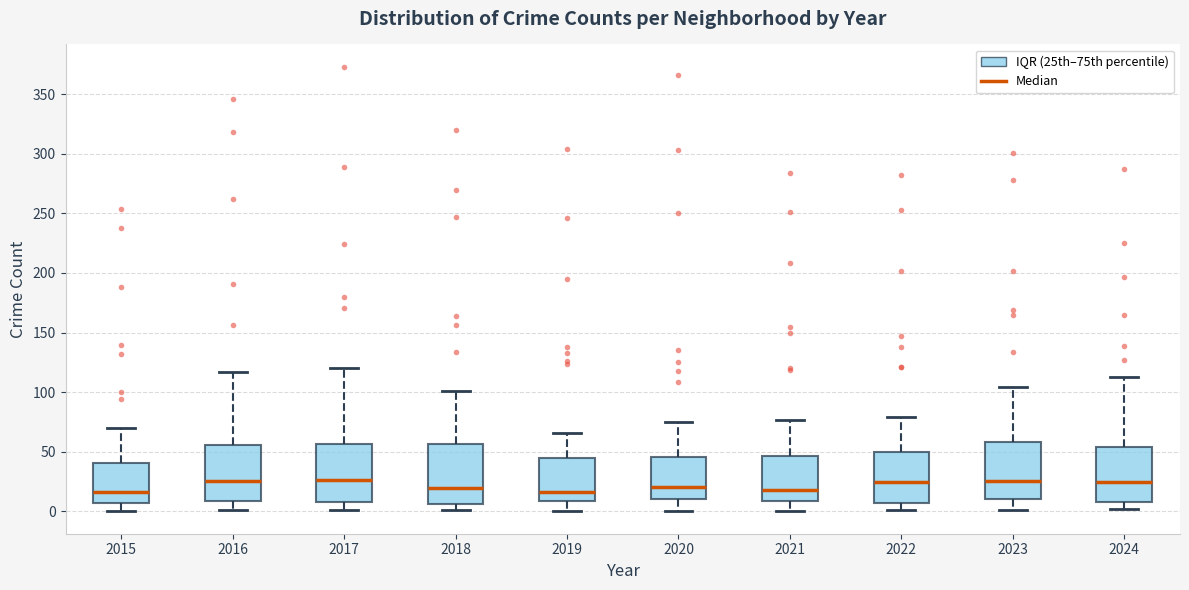

Reading left to right, transcribe this box plot: for each box, give where its median line is, the range the box spans, and where its two whiskers end, as read against the y-axis. The values are not printed on the chart, so give them approximately, as read against the axis.

2015: median 15, box 5 to 40, whiskers 0 to 70
2016: median 25, box 10 to 55, whiskers 0 to 115
2017: median 25, box 10 to 55, whiskers 0 to 120
2018: median 20, box 5 to 55, whiskers 0 to 100
2019: median 15, box 10 to 45, whiskers 0 to 65
2020: median 20, box 10 to 45, whiskers 0 to 75
2021: median 20, box 10 to 45, whiskers 0 to 75
2022: median 25, box 5 to 50, whiskers 0 to 80
2023: median 25, box 10 to 60, whiskers 0 to 105
2024: median 25, box 10 to 55, whiskers 0 to 115